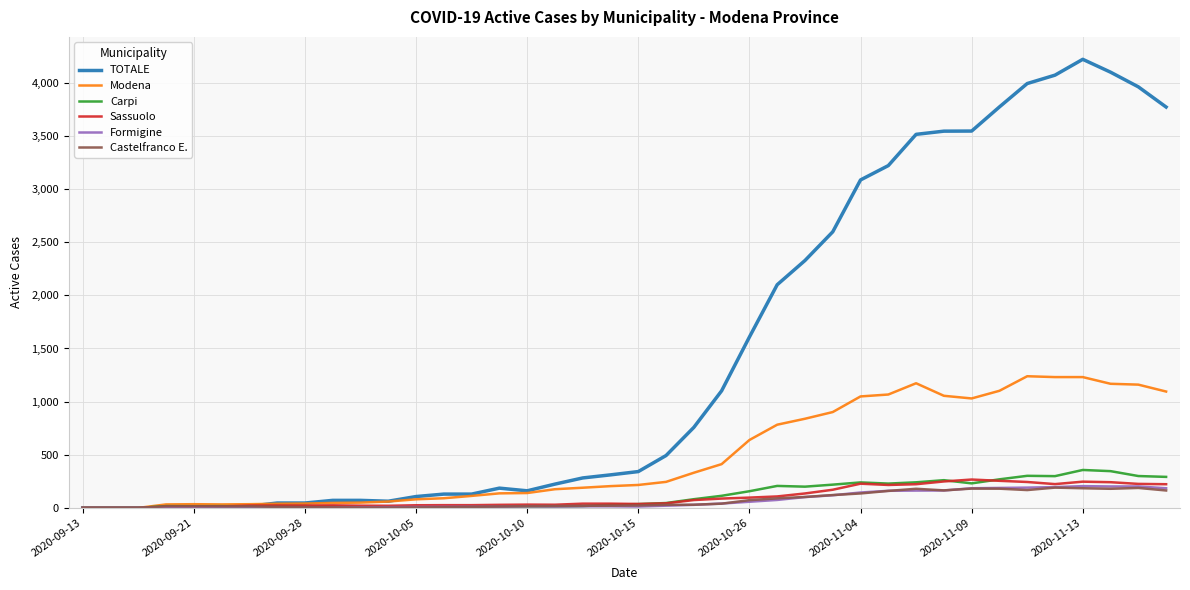

Which series has the widest spread of values?

TOTALE